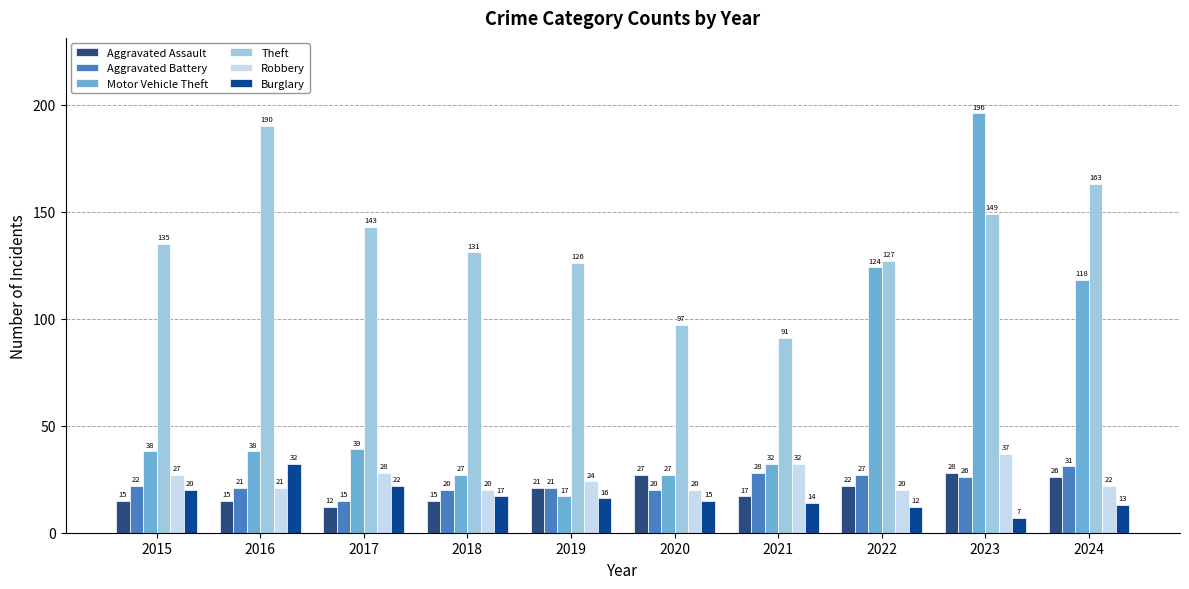

What is the approximate value of Aggravated Assault at 2023, to the nearest 10?

30